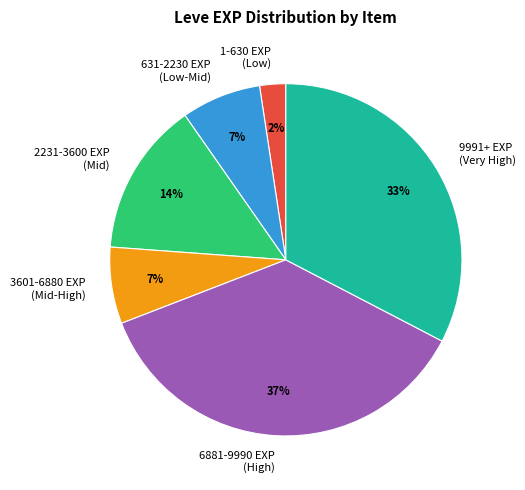

The 6881-9990 EXP (High) slice represents 37% of the pie. True or false?

True